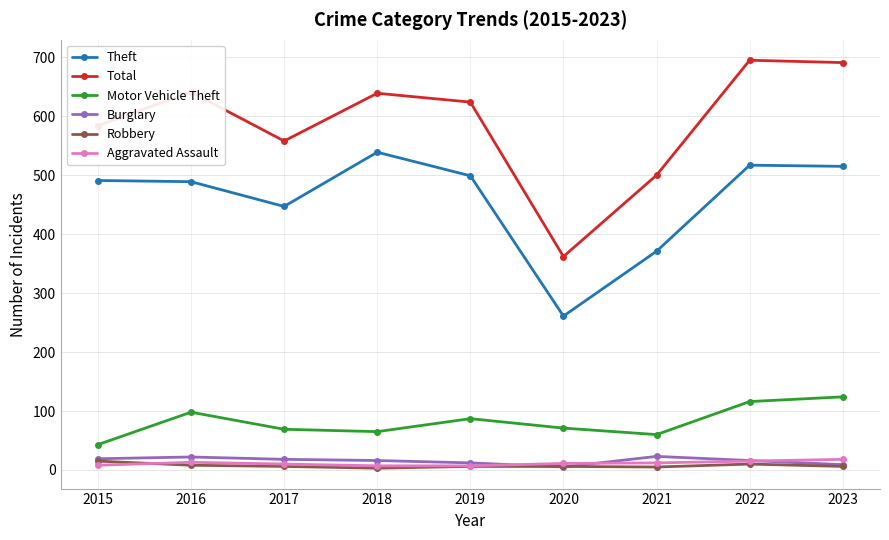

True or false: Burglary has a value of 23 at 2021.

True